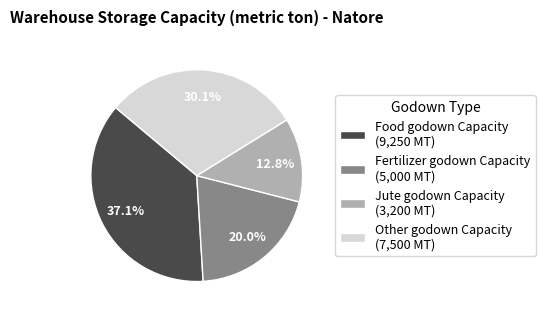

Count the number of slices in the pie.

4